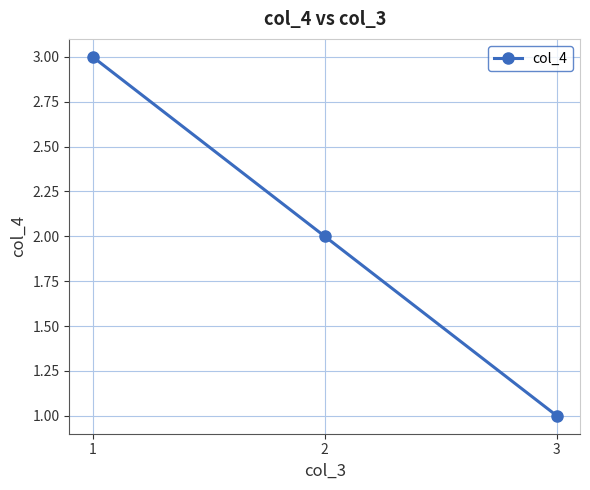

Approximately how many times larger is the value at 3 compared to 1?

0.3